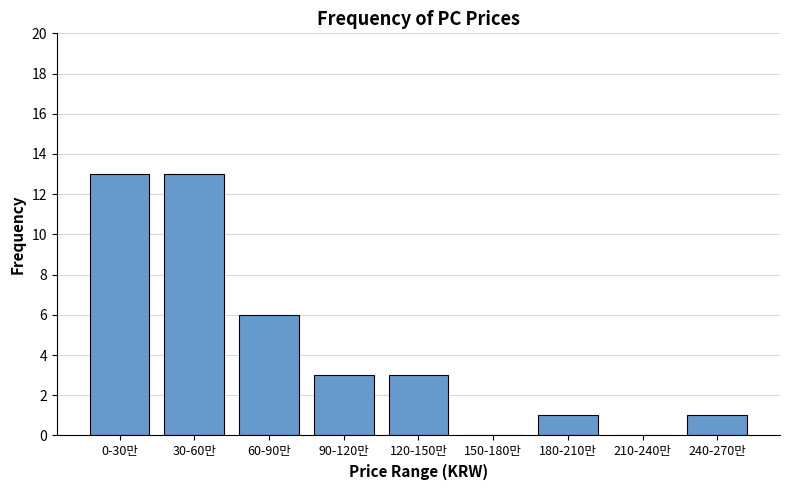

Reading left to right, list all the values displayed in this chart.

0-30만=13	30-60만=13	60-90만=6	90-120만=3	120-150만=3	150-180만=0	180-210만=1	210-240만=0	240-270만=1